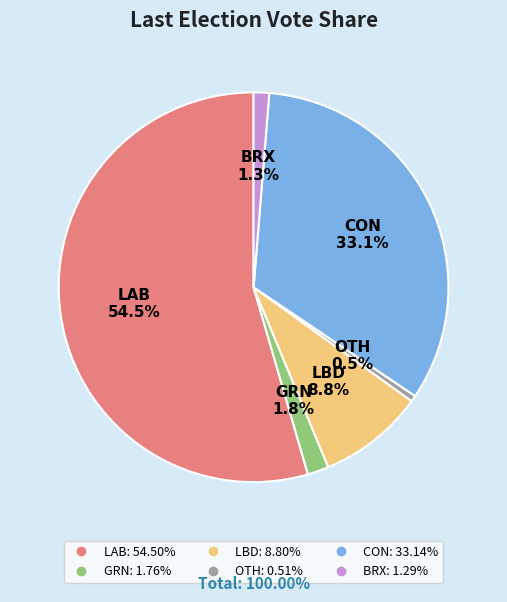

True or false: GRN accounts for 2% of the total.

True